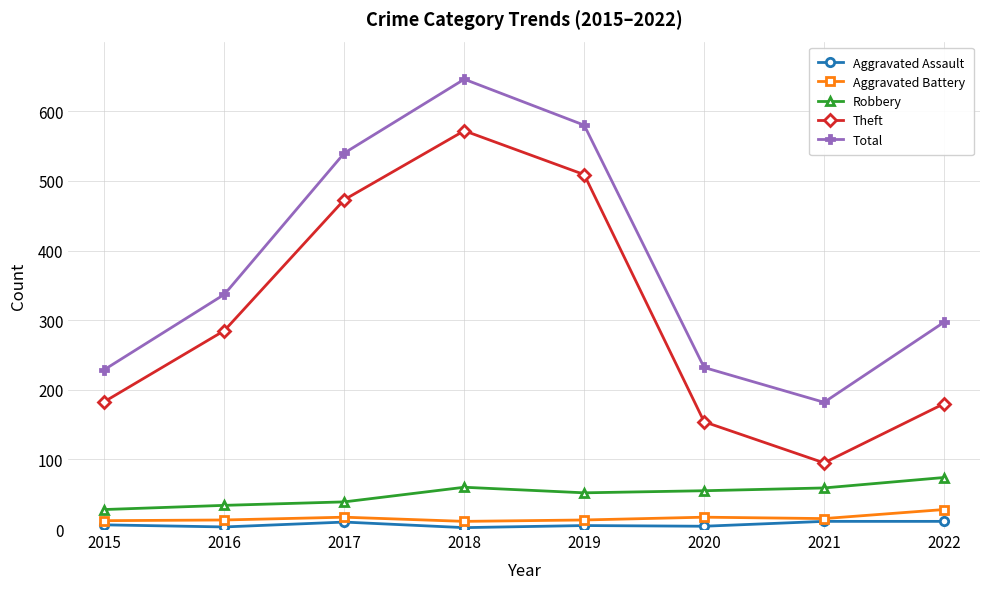

What is the difference between the maximum and minimum values in the Robbery series?

46